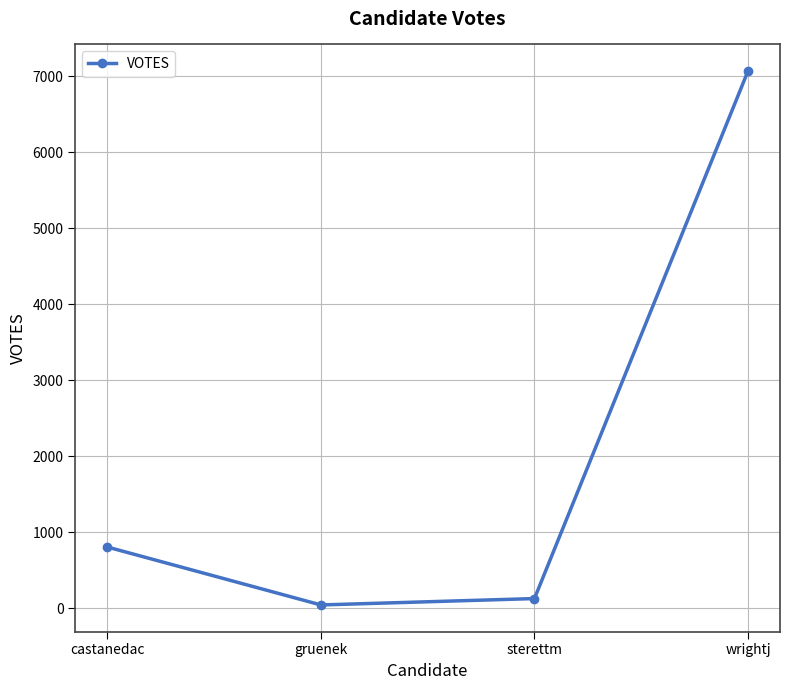

What is the change in value from castanedac to gruenek?

-762